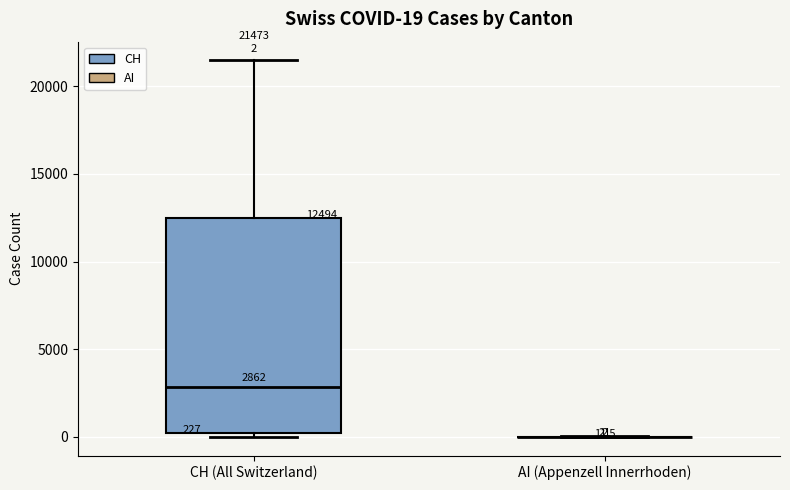

Which box is the tallest, from its lower edge to its upper edge?

CH (All Switzerland)